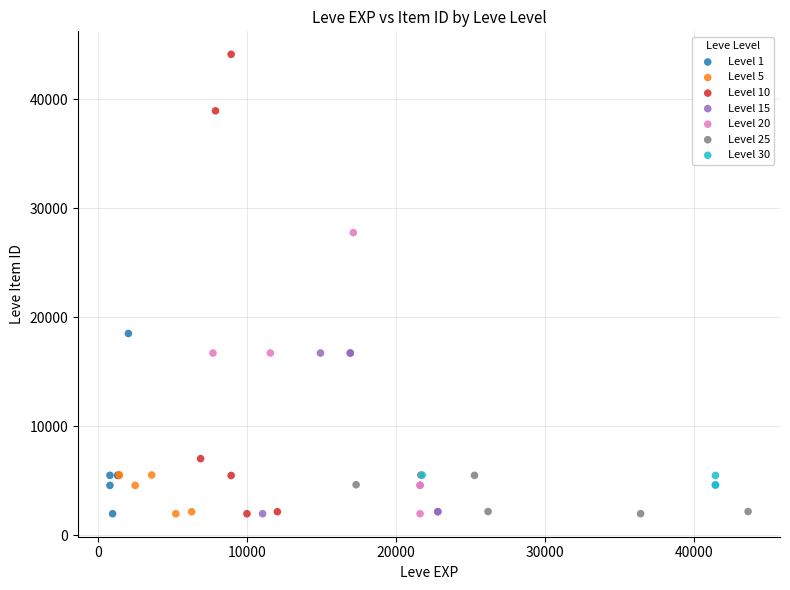

Which series has the largest Y range (max minus min)?

Level 10